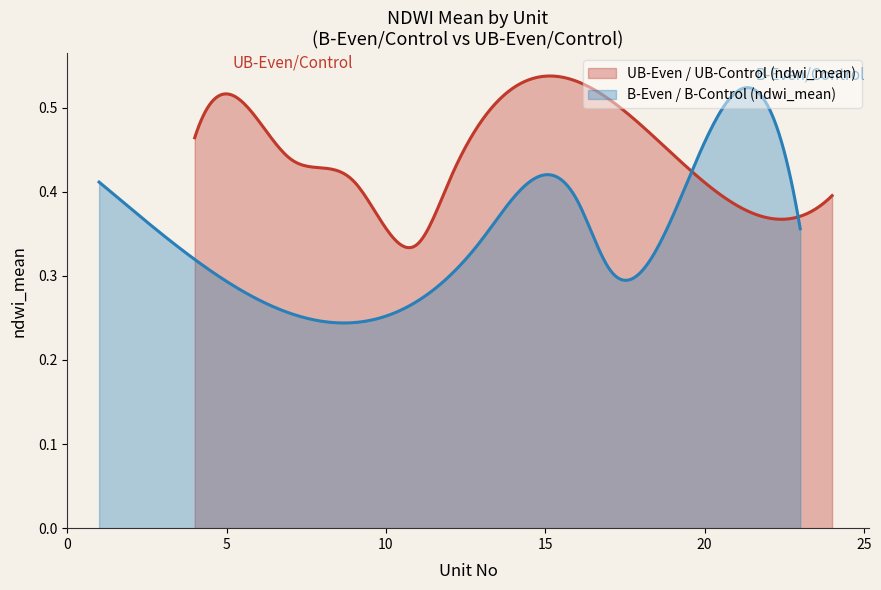

The UB-Even / UB-Control (ndwi_mean) series shows 0.1 at 3. True or false?

False